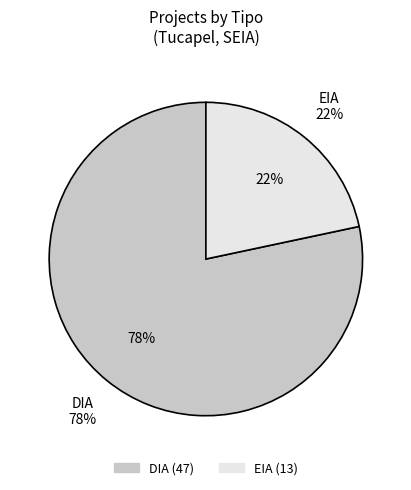

Which slice is the smallest?

EIA